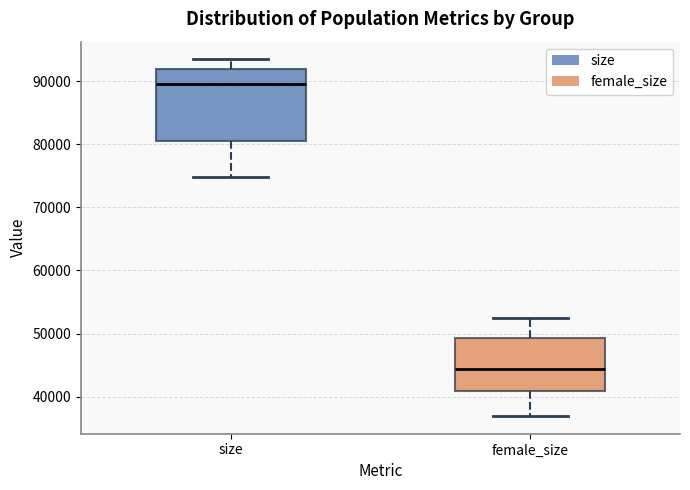

Reading left to right, read every box against the y-axis: the position of its median line, the range the box covers, and the ends of its whiskers. The values are not printed on the chart, so give them approximately, as read against the axis.

size: median 90000, box 80000 to 92000, whiskers 75000 to 93000
female_size: median 44000, box 41000 to 49000, whiskers 37000 to 52000